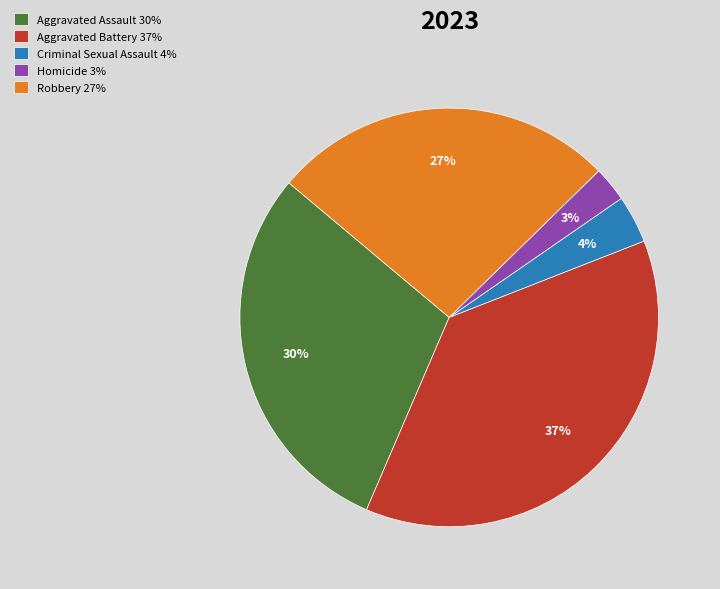

What percentage is the Homicide slice, to the nearest percent?

3%